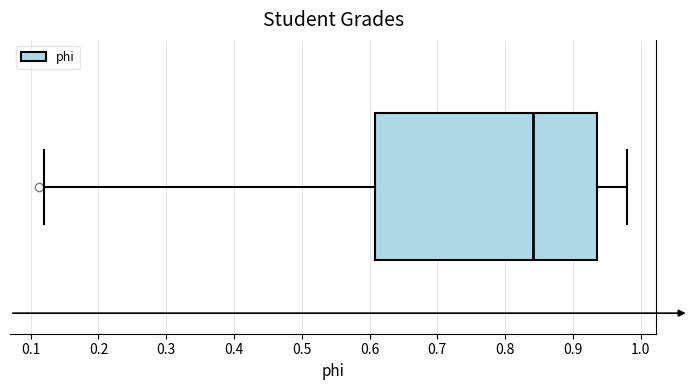

Read this box plot against the x-axis: the position of the median line, the range covered by the box, and the ends of both whiskers. The values are not printed on the chart, so give them approximately, as read against the axis.

median 0.84, box 0.61 to 0.94, whiskers 0.12 to 0.98